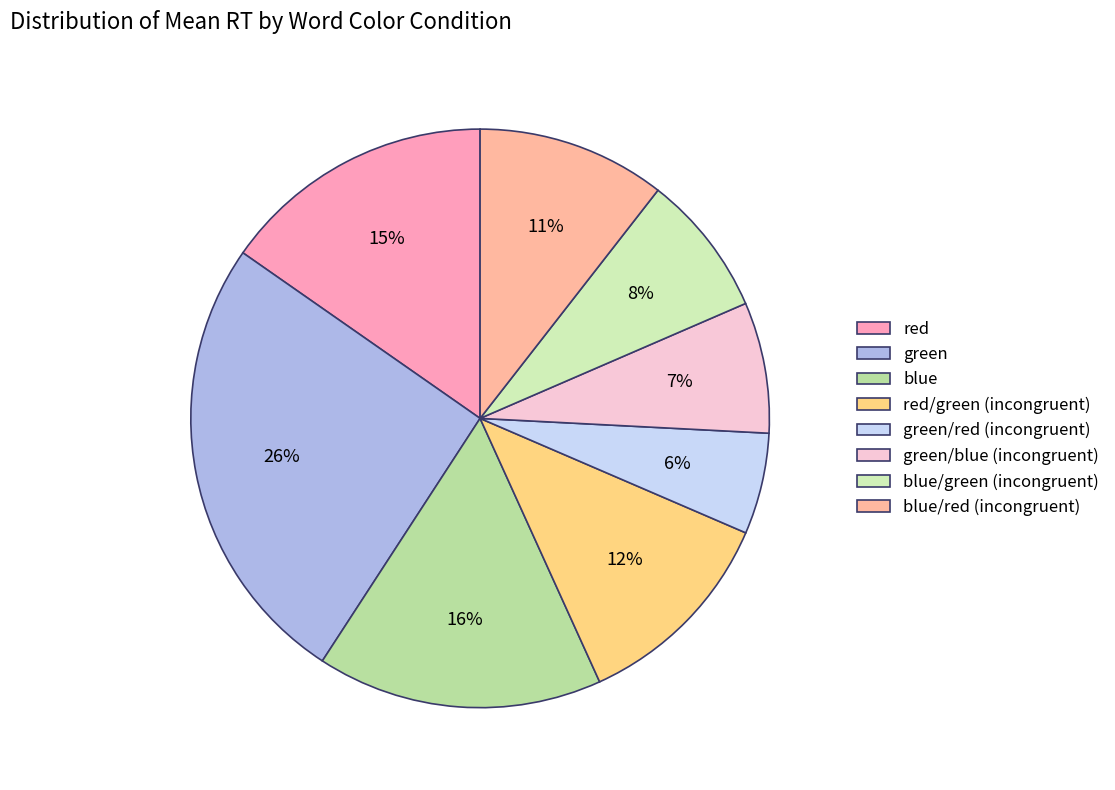

Which category has the biggest portion of the pie?

green